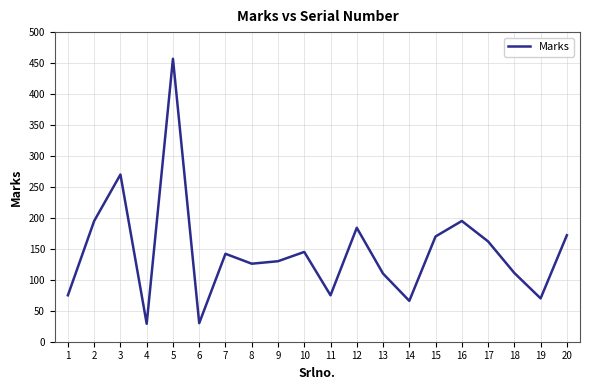

The value at 19 is 99. True or false?

False